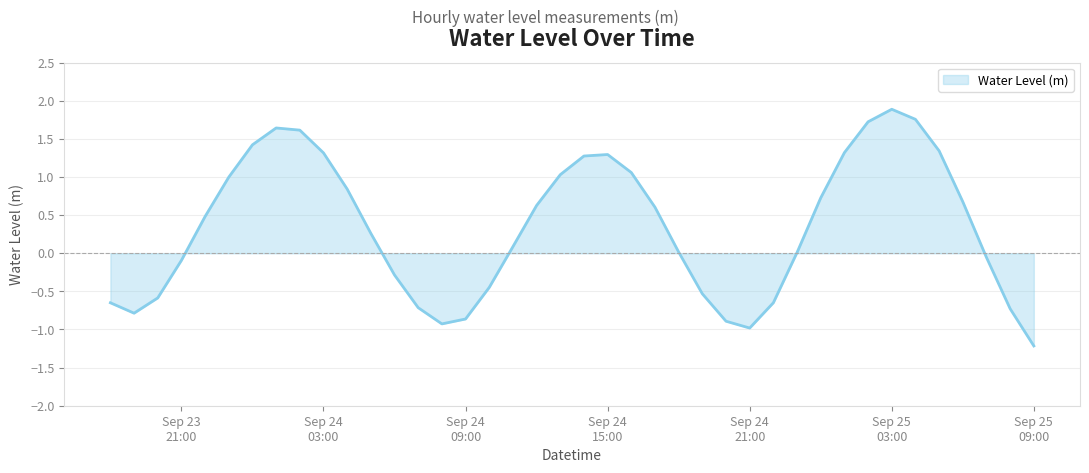

What is the difference between the maximum and minimum values?

3.1